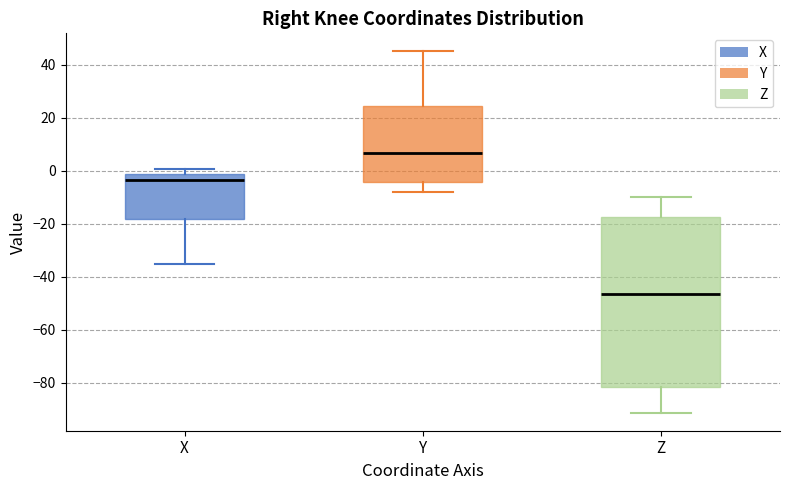

Which box has the highest median line?

Y